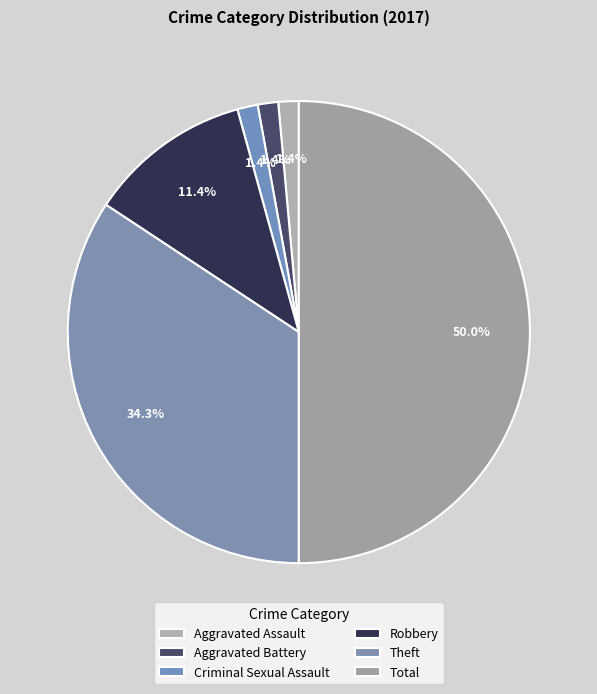

To the nearest percent, what is the combined percentage of Total and Criminal Sexual Assault?

51%